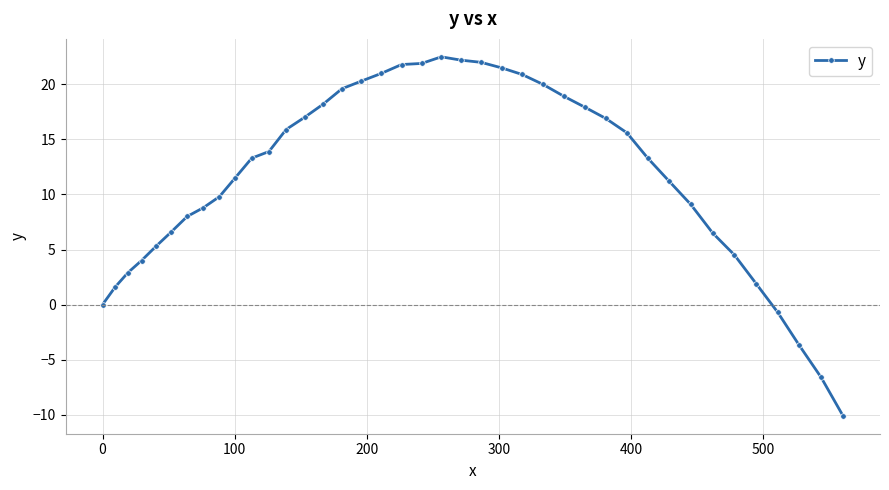

What is the maximum value shown in the chart?

22.5